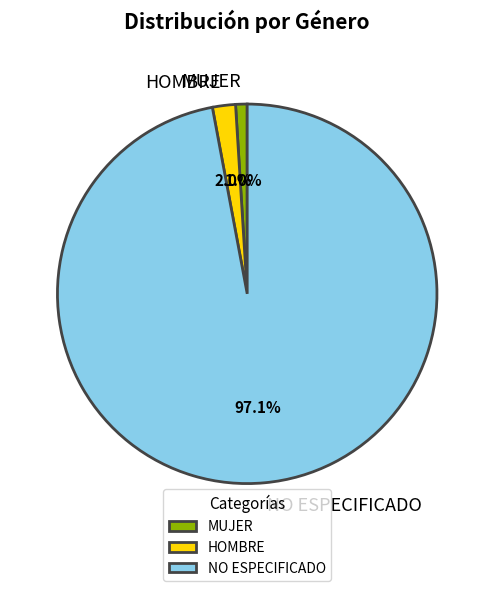

To the nearest percent, what is the combined percentage of NO ESPECIFICADO and HOMBRE?

99%